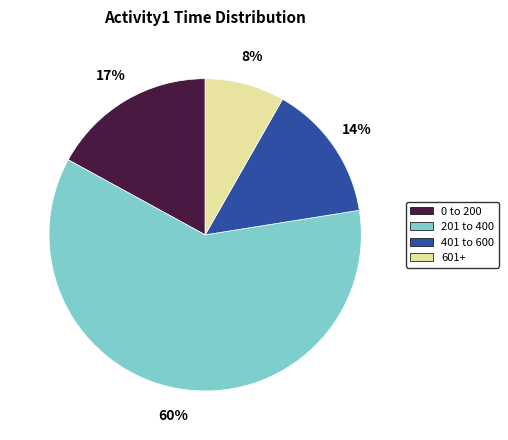

Is there a majority slice in this chart?

Yes